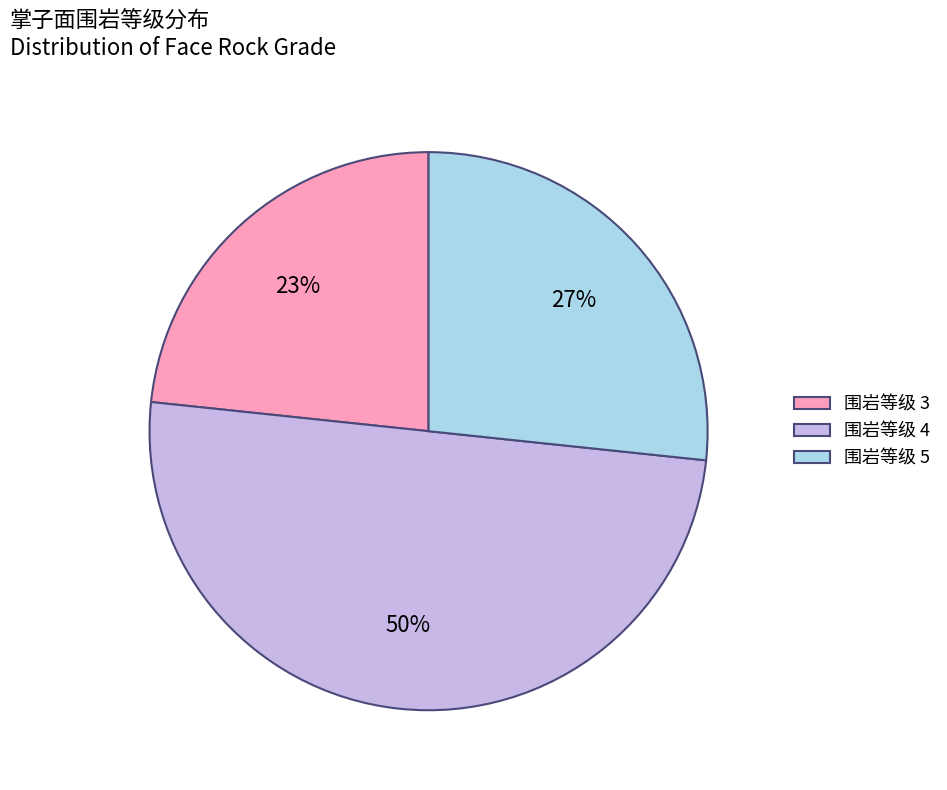

To the nearest percent, what portion does 围岩等级 3 represent?

23%